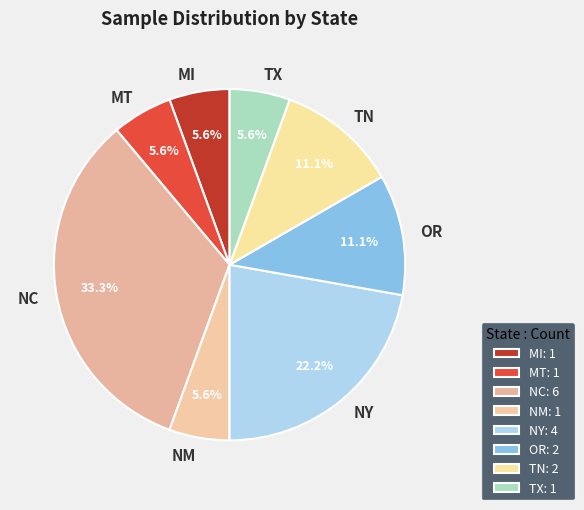

Do MI and MT together represent more than half of the pie?

No